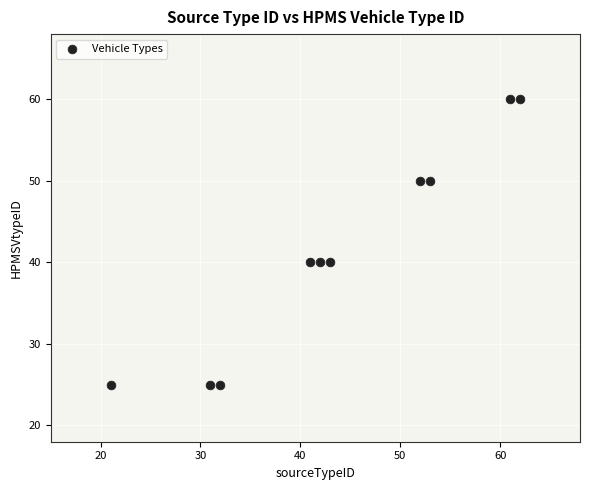

What is the range of X values (max minus min)?

41